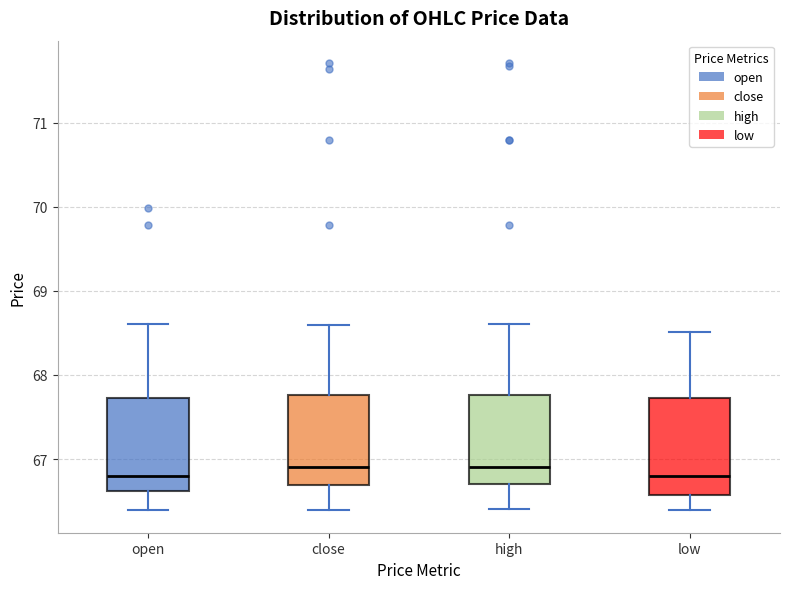

Where does the lower whisker of the box for low end on the y-axis? The values are not printed on the chart, so give them approximately, as read against the axis.

66.4